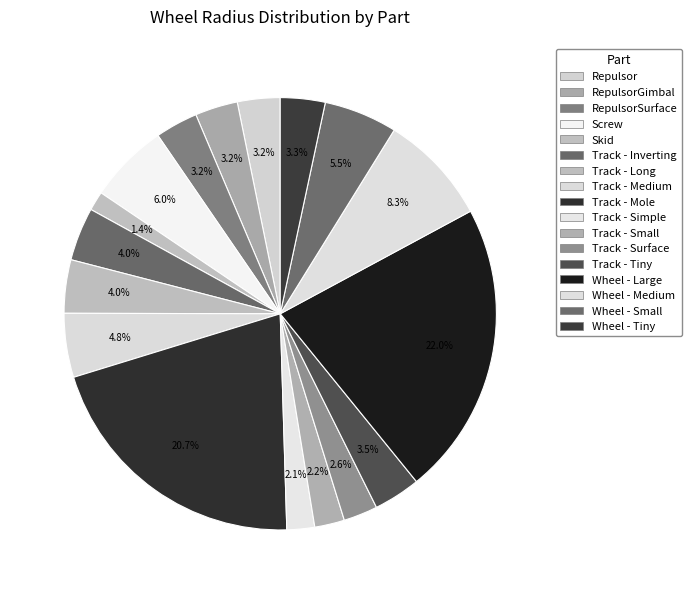

To the nearest percent, what is the difference between the largest and smallest slice percentages?

21%